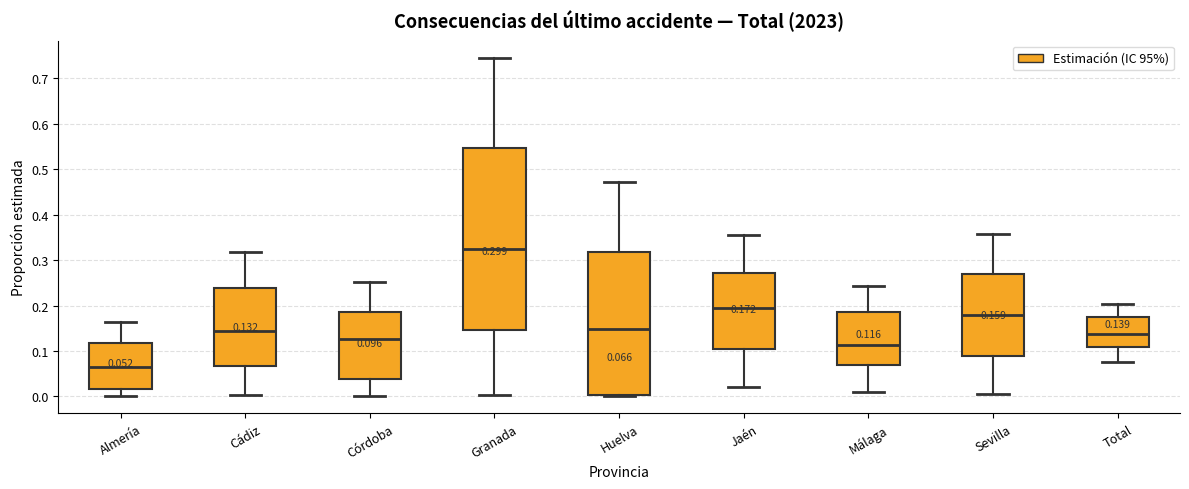

Comparing the boxes themselves (not the whiskers), which one is the tallest?

Granada